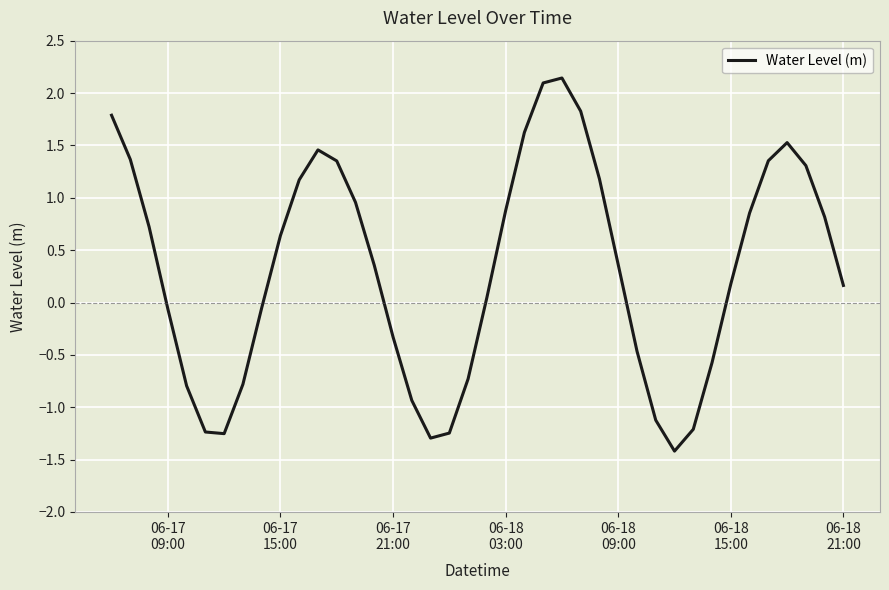

What is the difference between the maximum and minimum values?

3.6